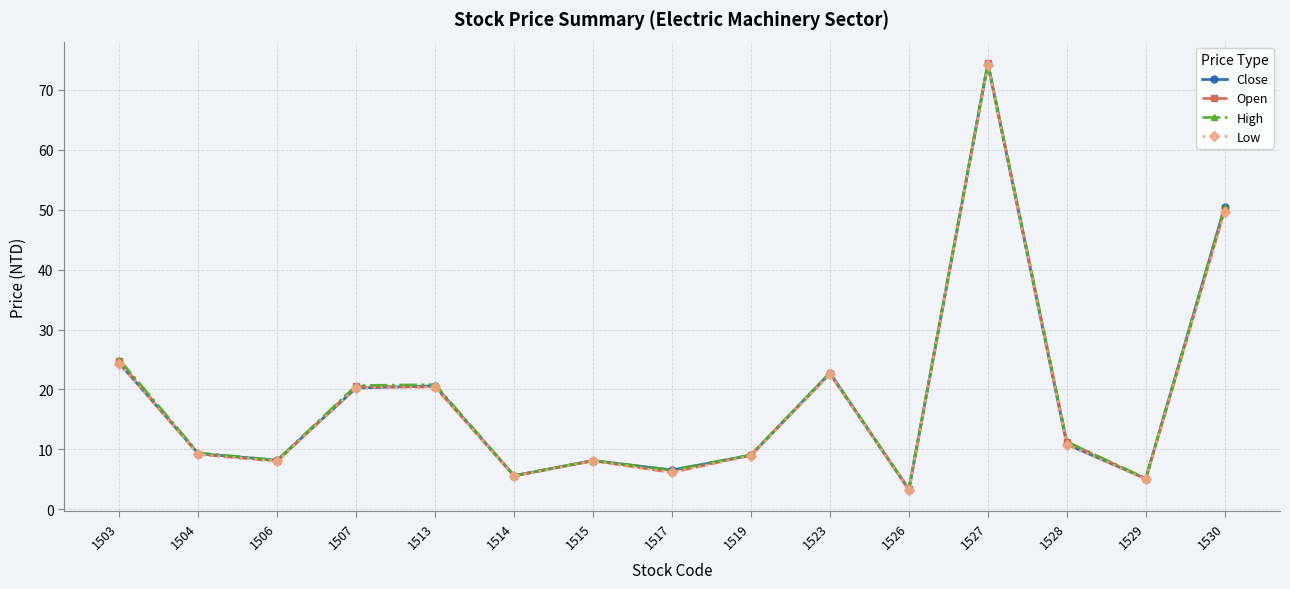

The Open series shows 22.6 at 1523. True or false?

True